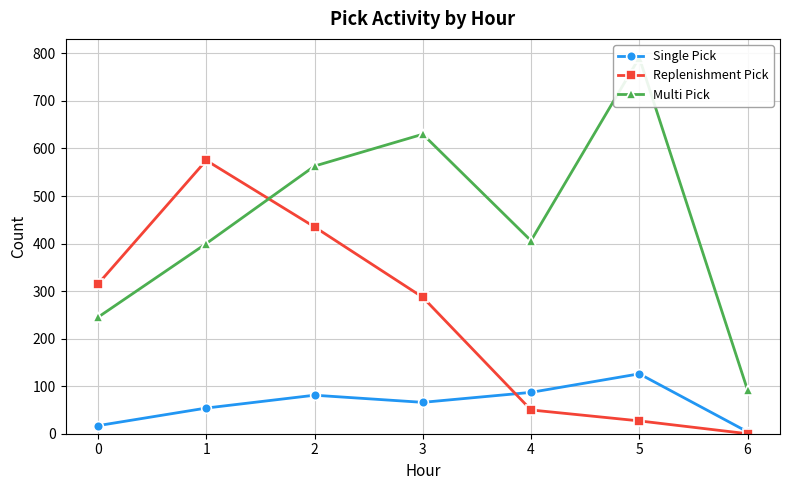

Reading left to right, transcribe all the data shown in this chart.

Single Pick: 0=17	1=54	2=81	3=66	4=87	5=126	6=4
Replenishment Pick: 0=315	1=575	2=435	3=287	4=50	5=27	6=0
Multi Pick: 0=245	1=400	2=563	3=630	4=406	5=791	6=92